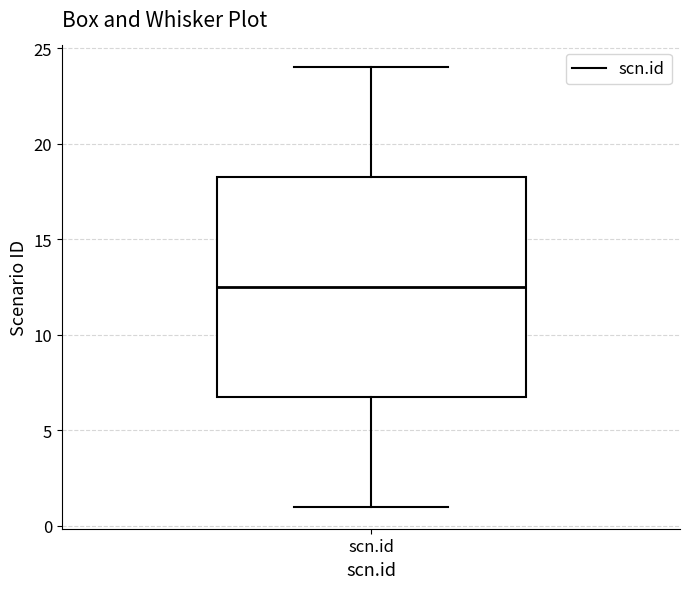

Where does the median line of the box for scn.id sit on the y-axis? The values are not printed on the chart, so give them approximately, as read against the axis.

12.5